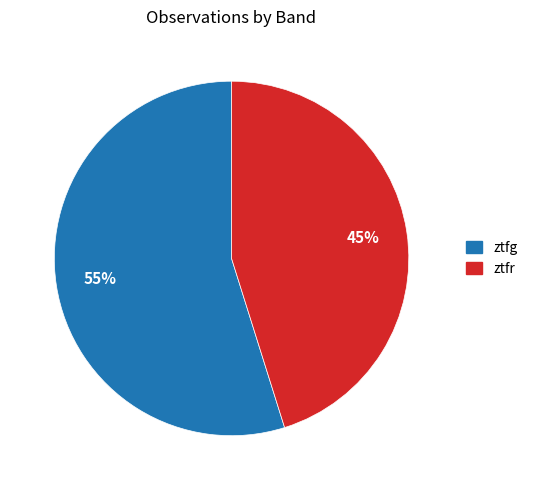

Does any single category account for the majority?

Yes